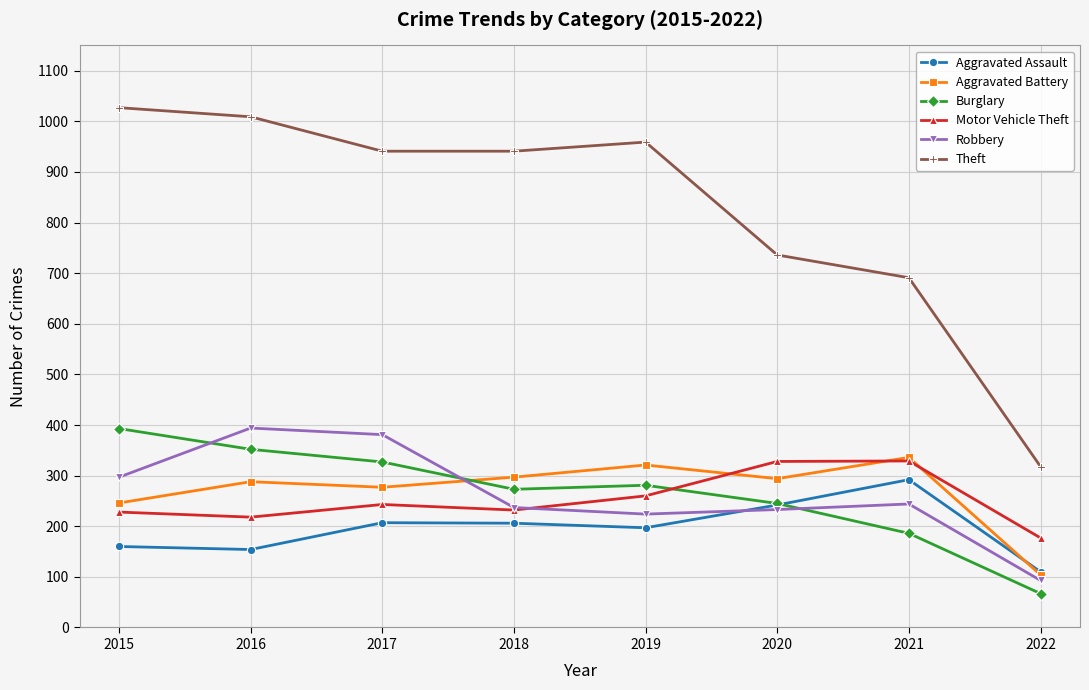

Read the Aggravated Battery value at 2016, to the nearest 5.

290